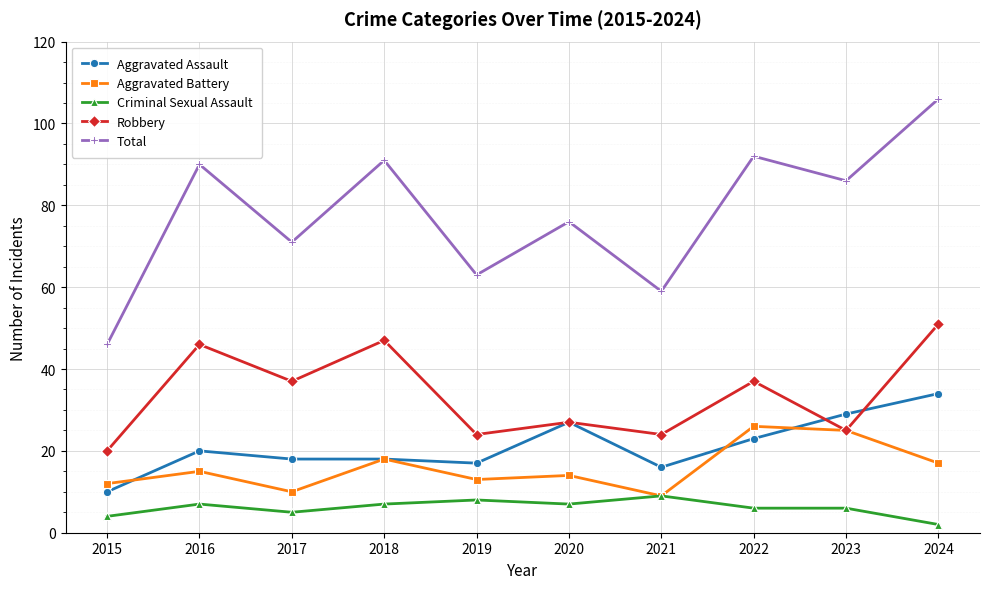

What is the sum of the Robbery values at 2018 and 2016?

93